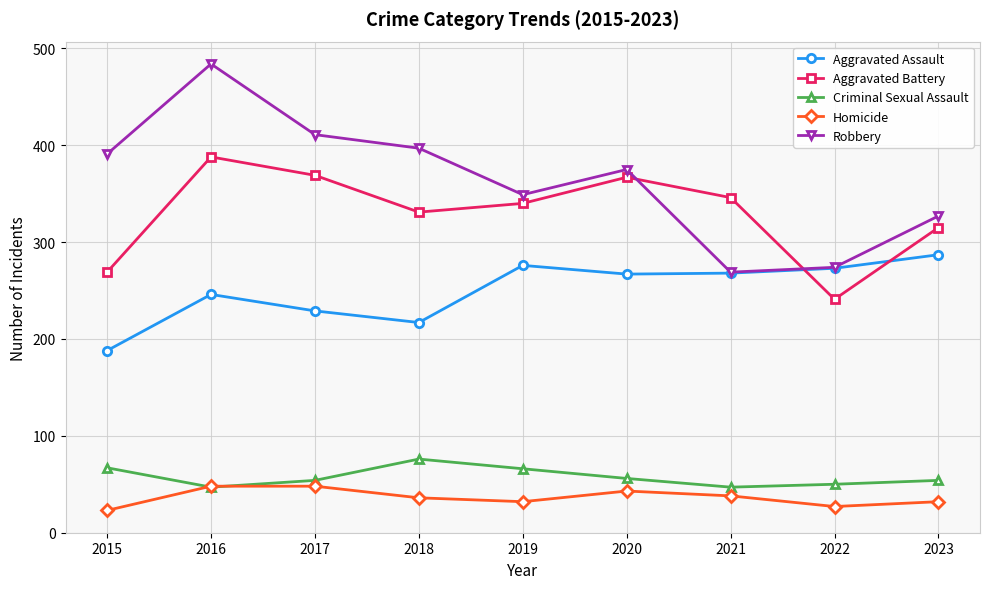

How many data points does each series have?

9